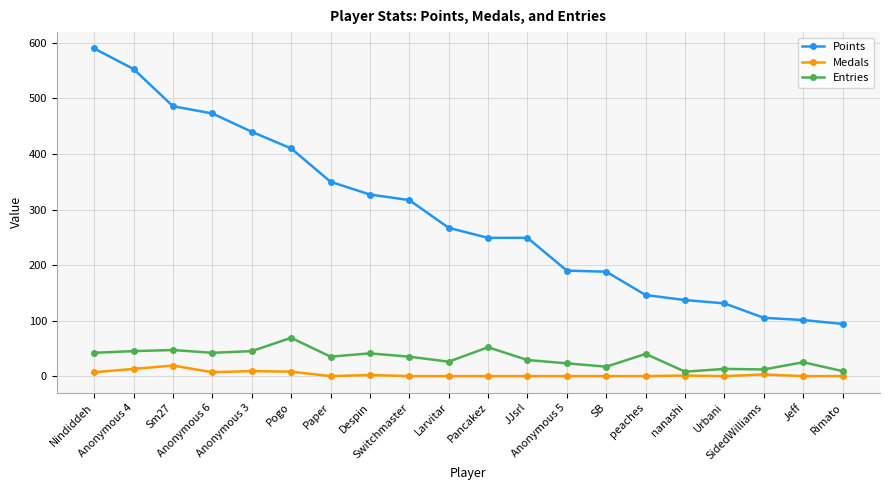

True or false: Entries has more than 0 points higher than both neighbors.

True